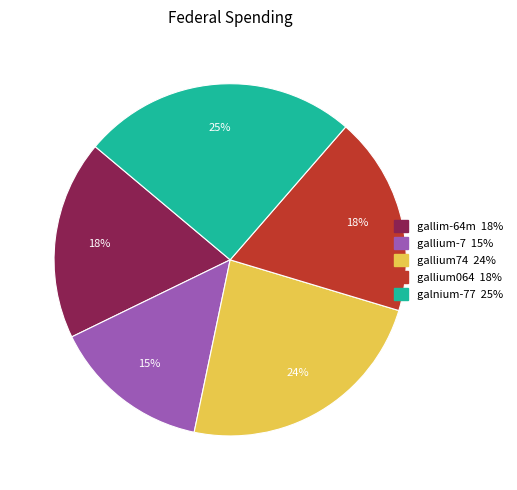

Which slice is the smallest?

gallium-7